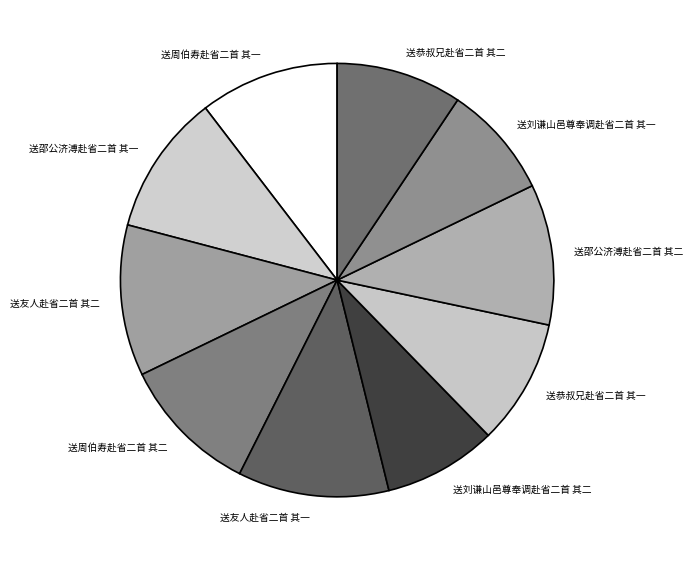

Do 送邵公济溥赴省二首 其二 and 送恭叔兄赴省二首 其一 together represent more than half of the pie?

No